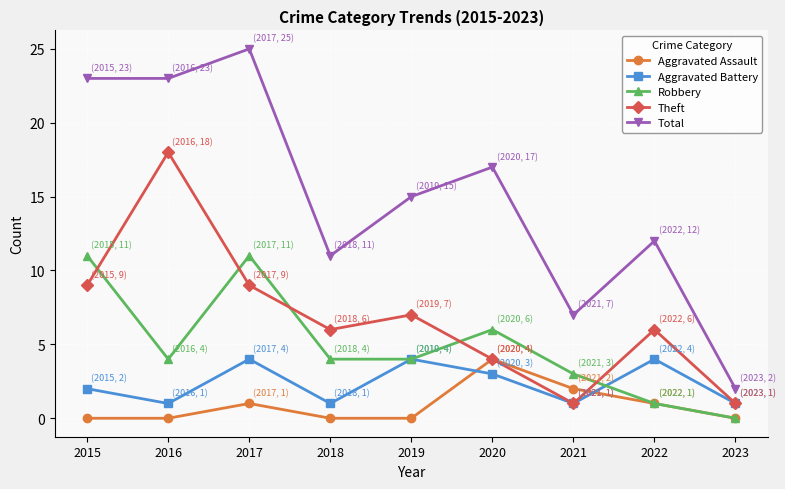

How many lines are shown in the chart?

5